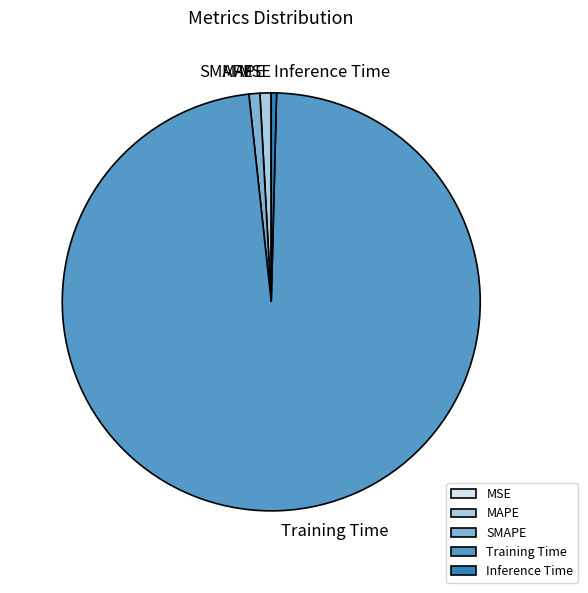

Do Inference Time and MAPE together represent more than half of the pie?

No